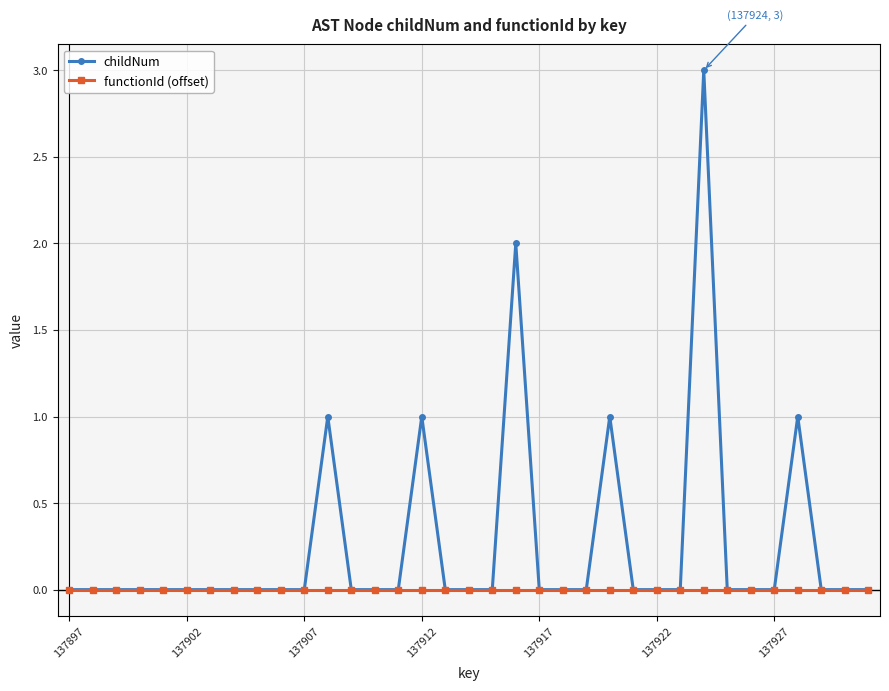

What is the highest value of the childNum series?

3